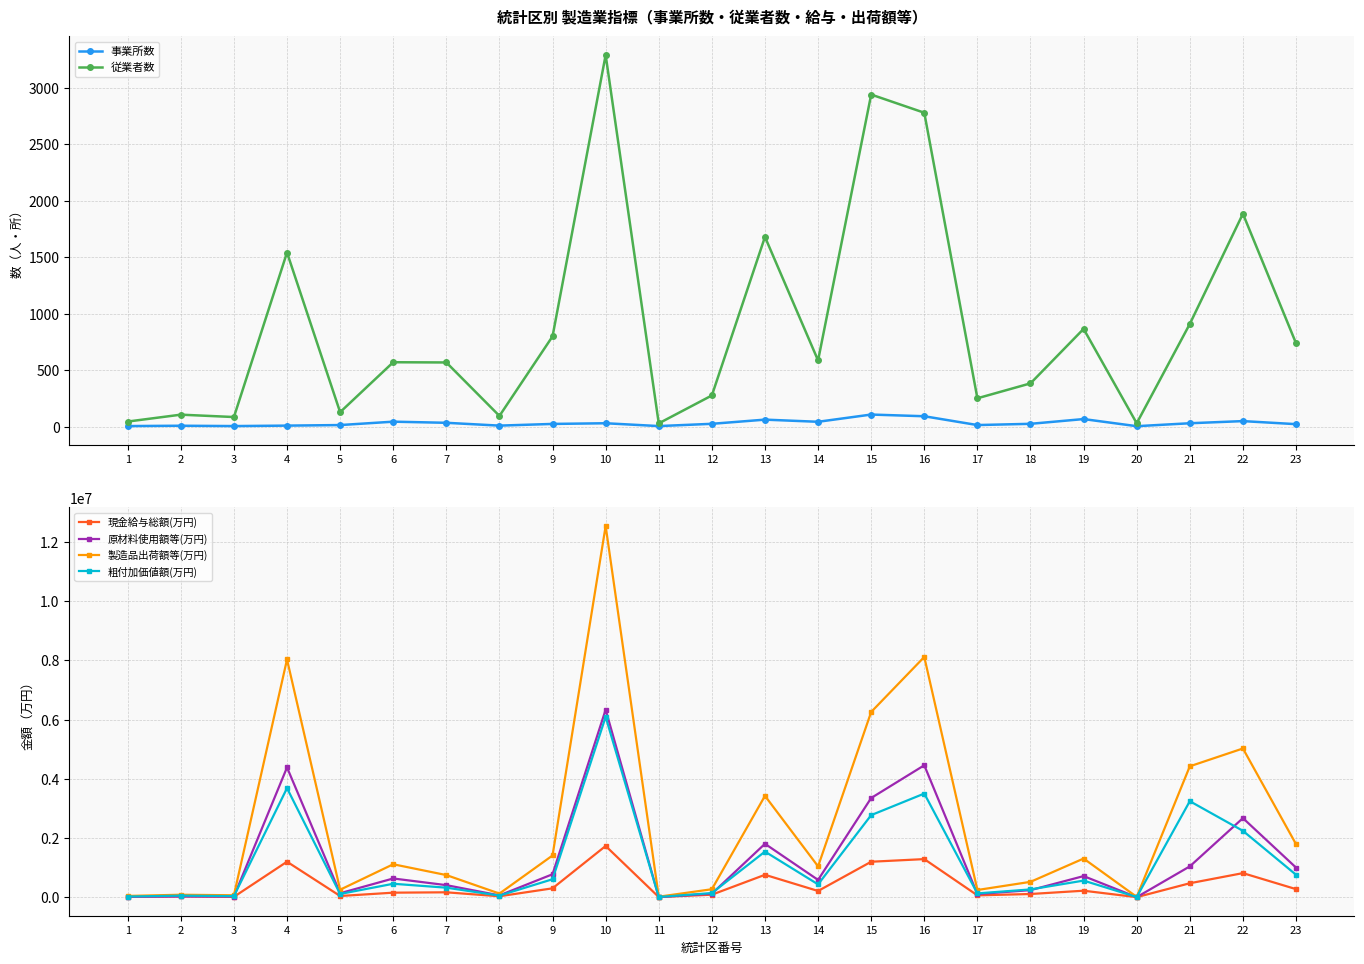

How many interior local peaks does the 従業者数 series have?

8